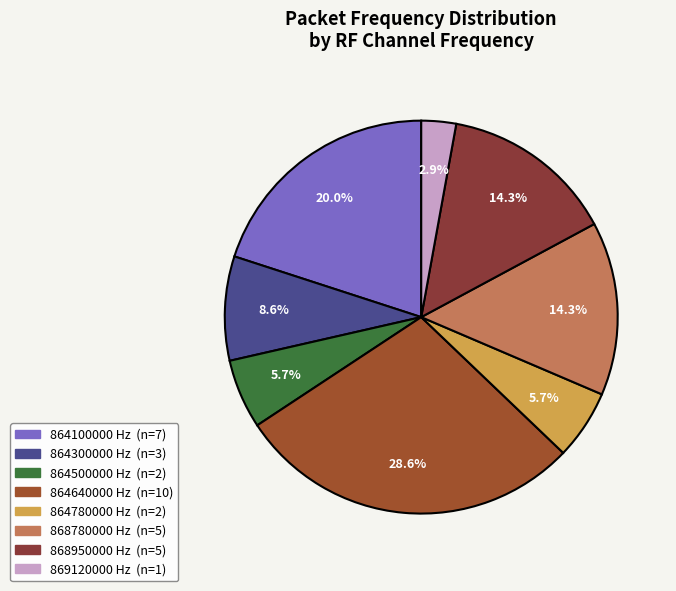

The 864780000 slice represents 11% of the pie. True or false?

False